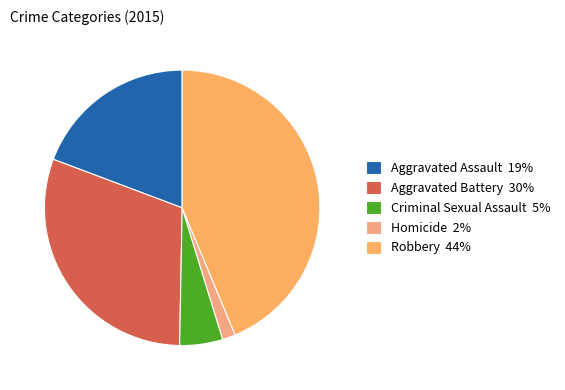

Is there any slice that represents more than half of the pie?

No